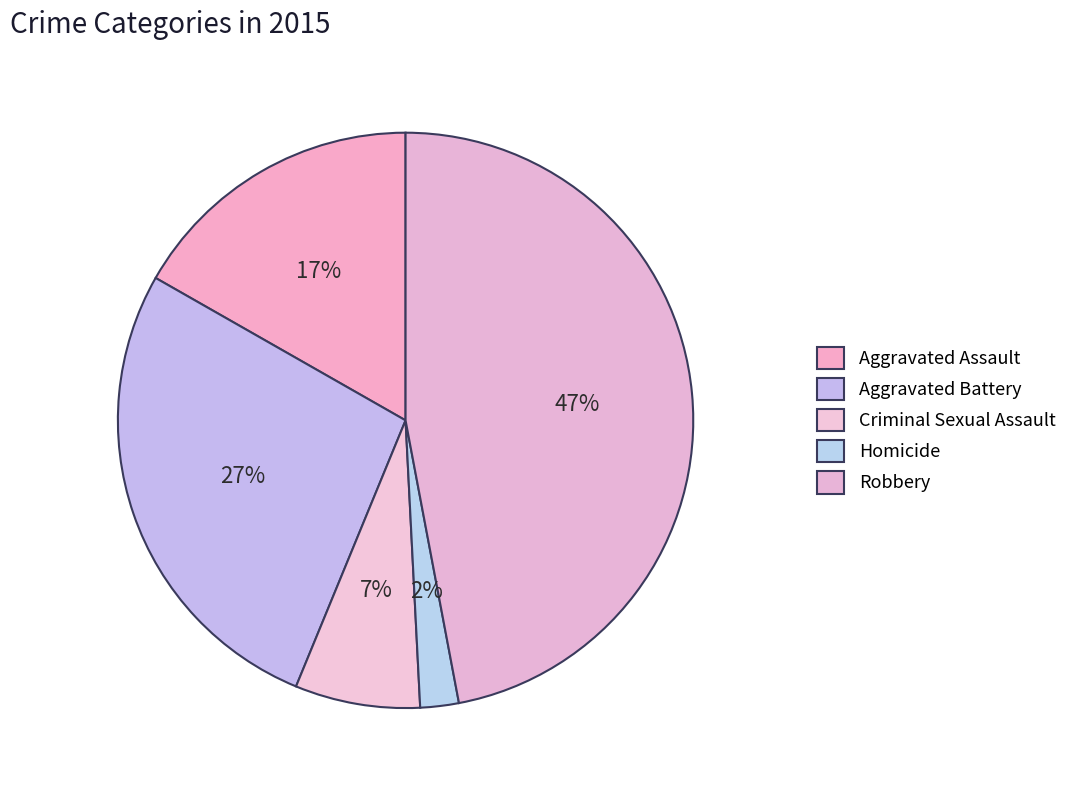

What portion of the pie excludes Homicide?

97.8%